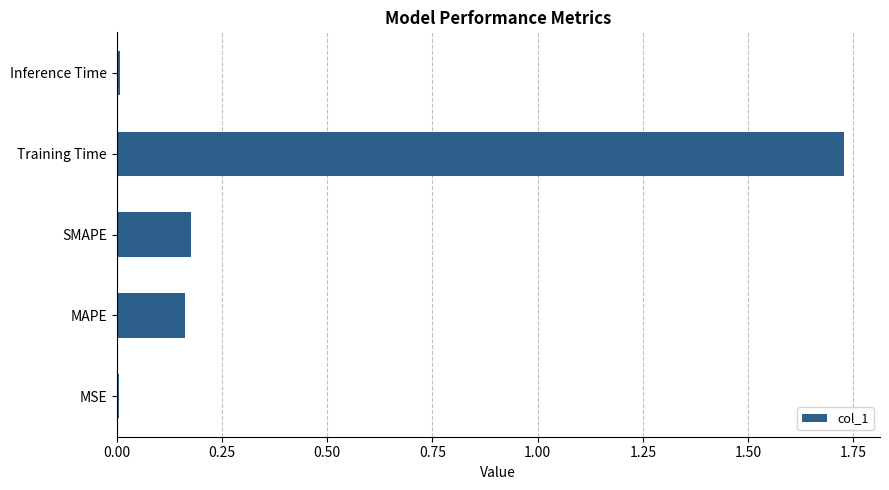

What is the change in value from MAPE to Training Time?

+1.6